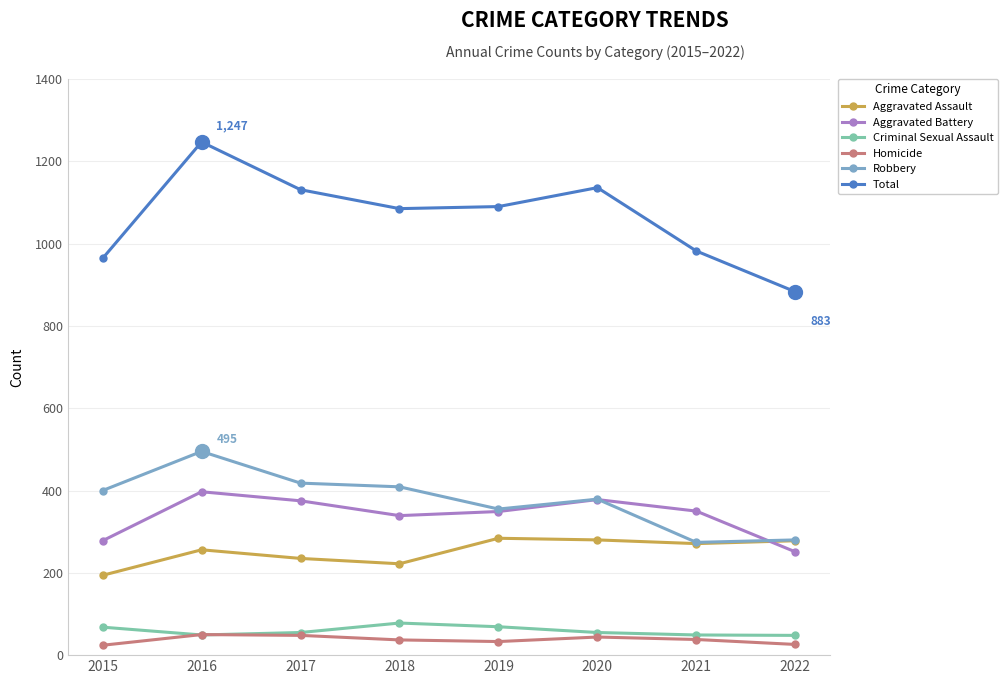

At which category does Robbery reach its first local peak?

2016